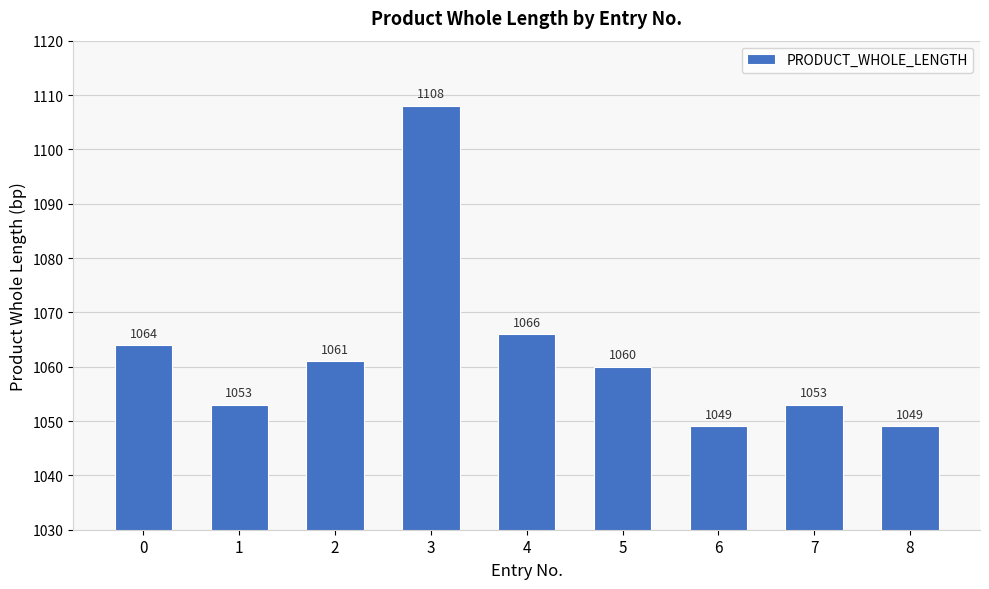

What is the value of the 2nd bar from the left?

1053